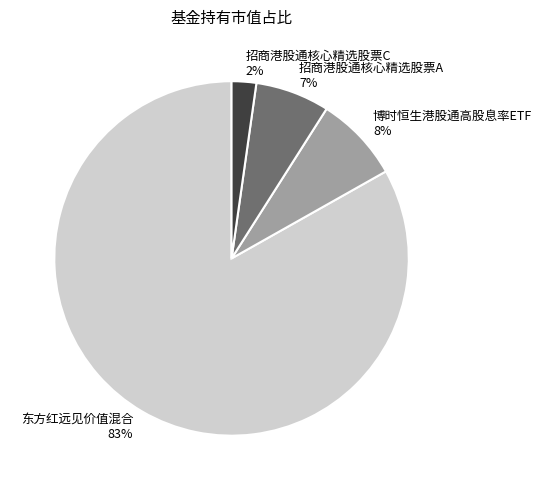

Does 博时恒生港股通高股息率ETF account for over 50% of the chart?

No